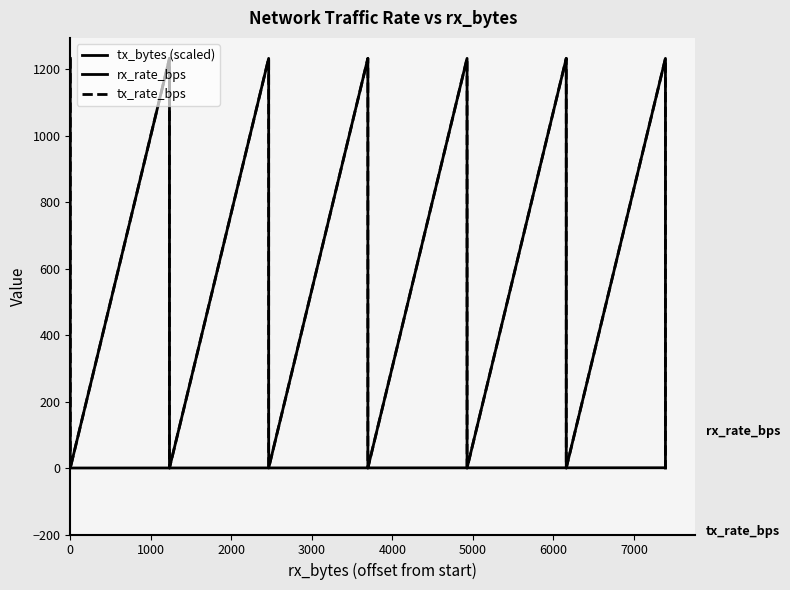

How many positive values does the tx_rate_bps series have?

7